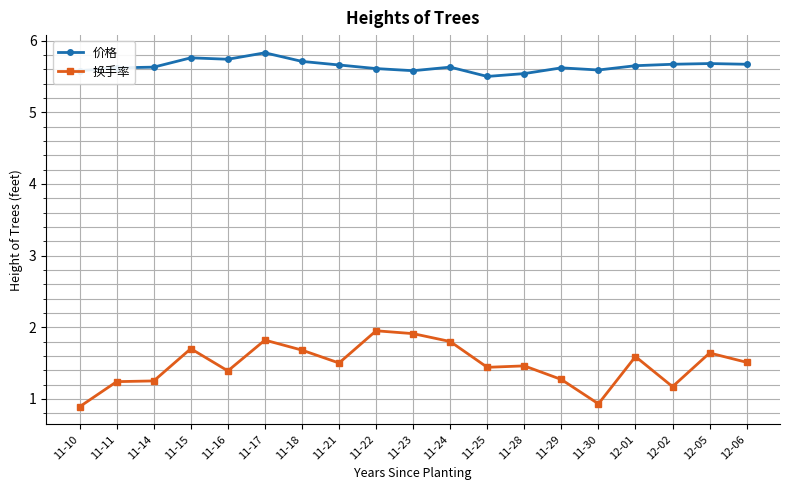

How many data points in 换手率 are above 1?

17